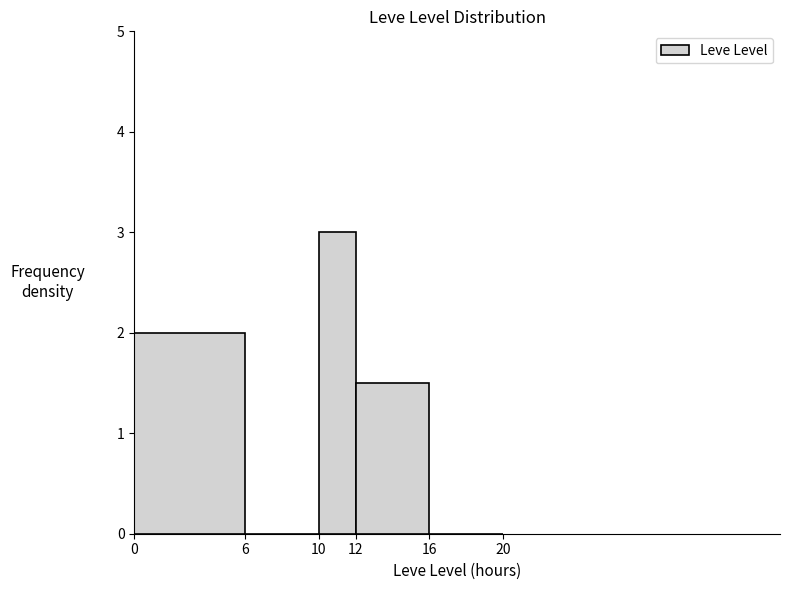

Reading left to right, transcribe this chart: for each bar, give the range it covers on the x-axis and its height. The values are not printed on the chart, so give them approximately, as read against the axis.

0 to 6: 2.0
6 to 10: 0
10 to 12: 3.0
12 to 16: 1.5
16 to 20: 0